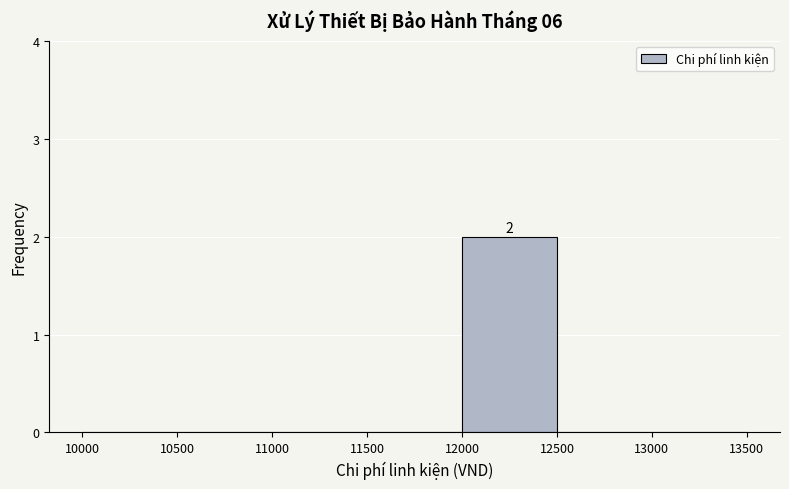

Over which range of the x-axis is the bar tallest?

12000 to 12500